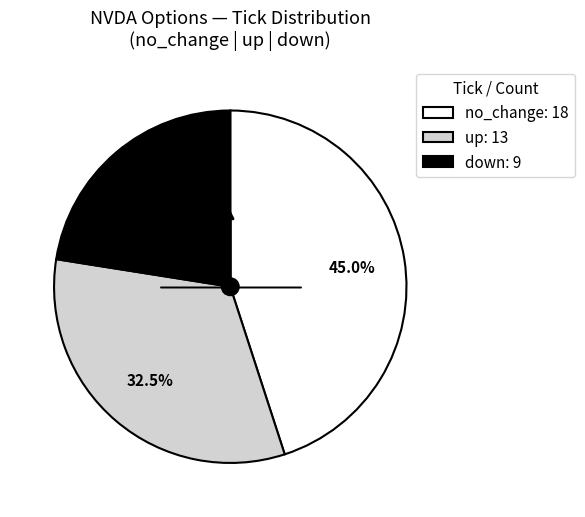

To the nearest percent, what is the average slice percentage?

33%